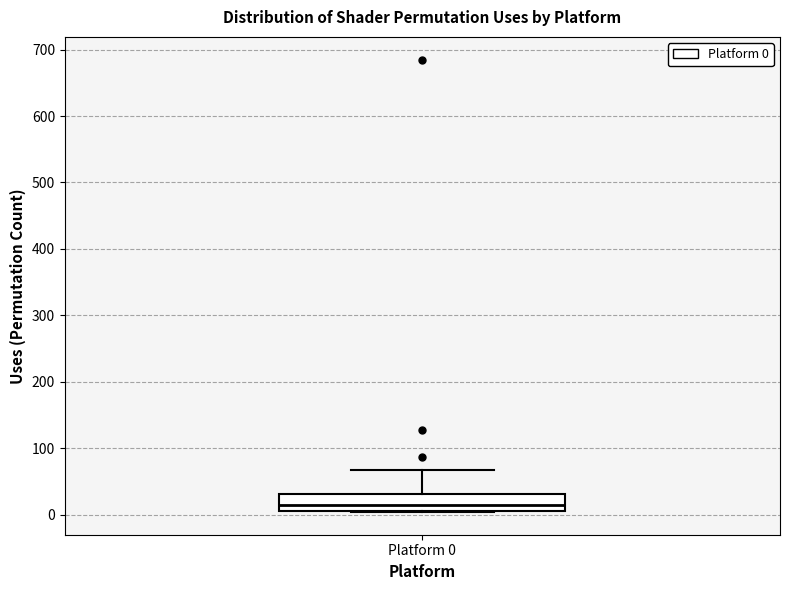

Read this box plot against the y-axis: the position of the median line, the range covered by the box, and the ends of both whiskers. The values are not printed on the chart, so give them approximately, as read against the axis.

median 10 (inside the box), box 10 to 30, whiskers 0 to 70